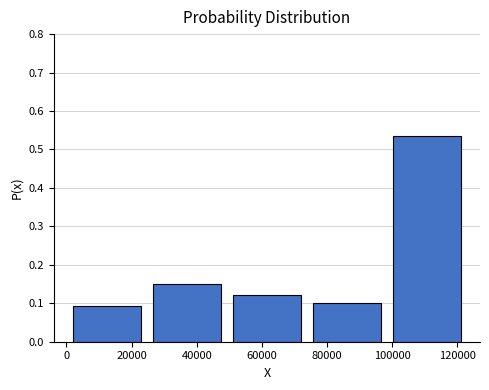

Reading left to right, list every bar in this chart as the range it spans on the x-axis followed by its height. Neither the bar edges nor the heights are printed on the chart, so give them approximately, as read against the axes.

0 to 24000: 0.09
24000 to 50000: 0.15
50000 to 74000: 0.12
74000 to 98000: 0.10
98000 to 122000: 0.54